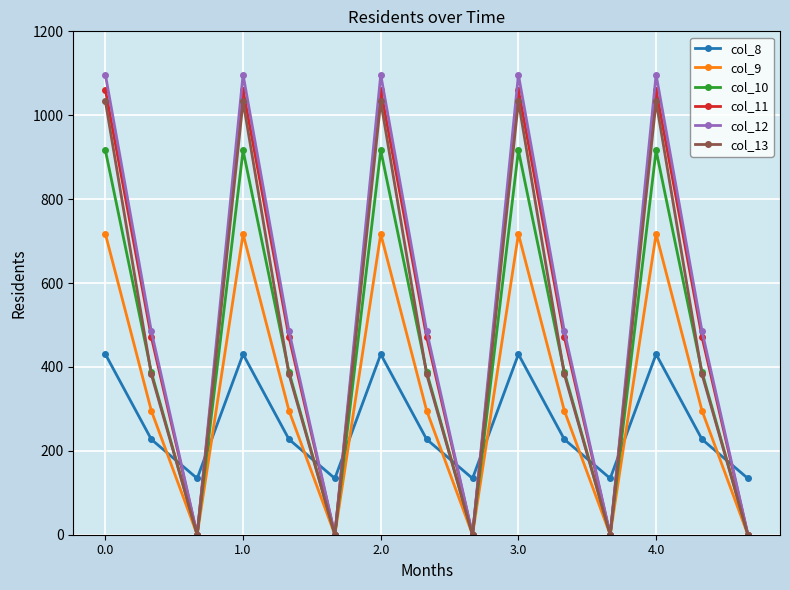

Which series has the widest spread of values?

col_12